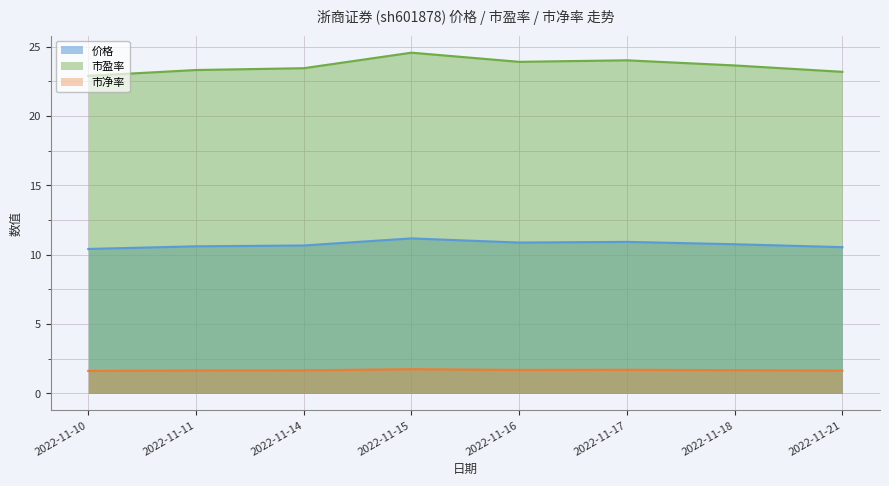

At which category does 市盈率 reach its first local valley?

2022-11-16